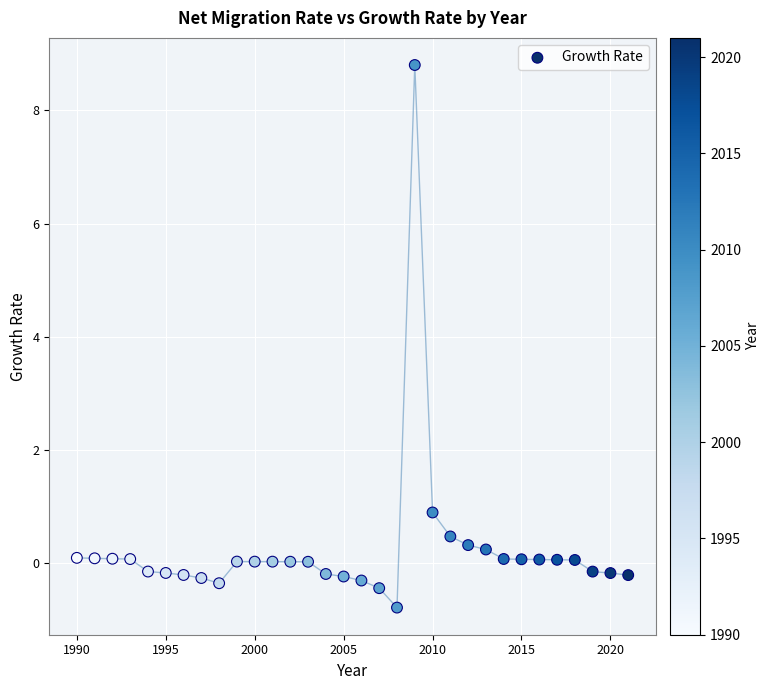

What is the range of X values (max minus min)?

31.0